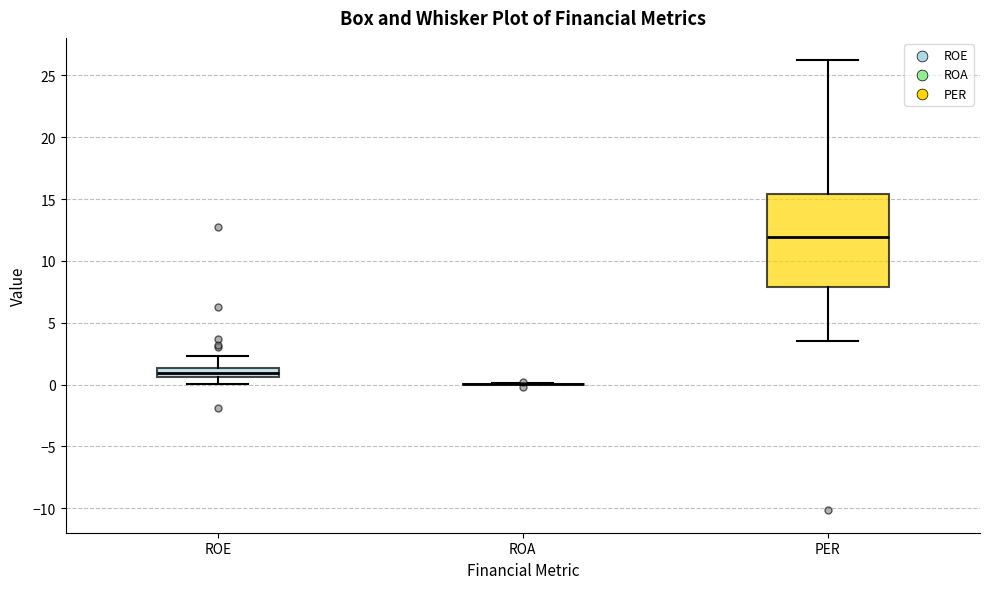

Comparing the boxes themselves (not the whiskers), which one is the tallest?

PER